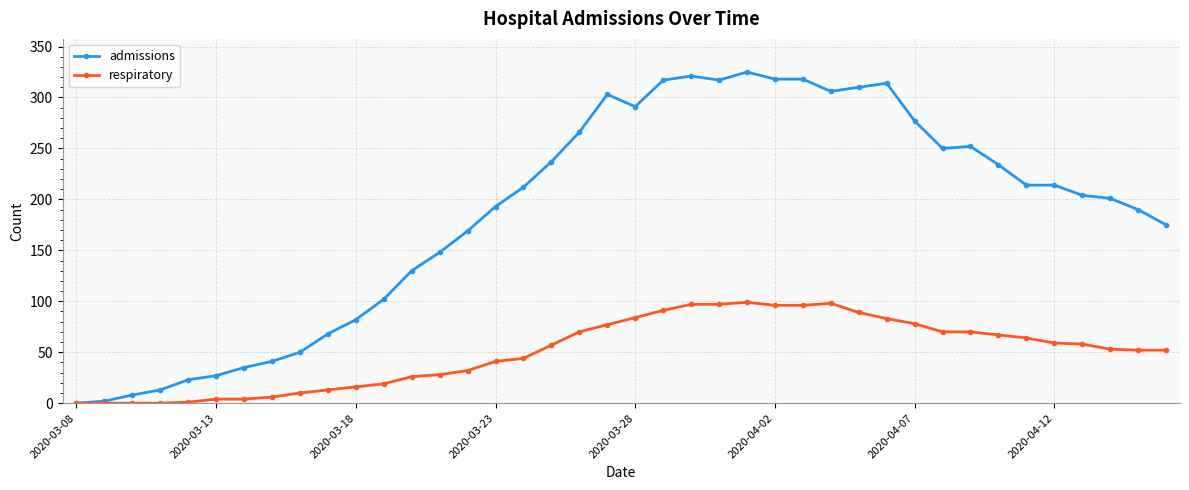

At how many categories does at least one series exceed 226?

17